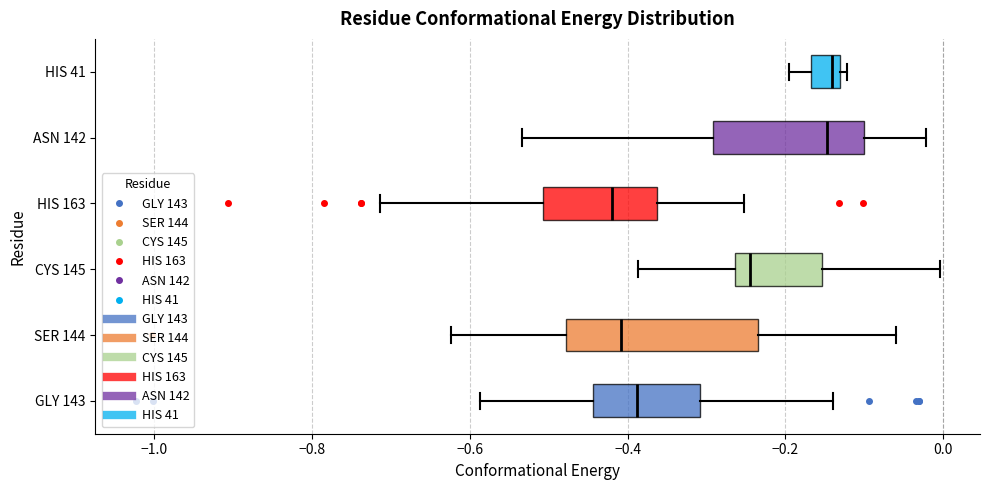

Where does the left whisker of the box for ASN 142 end on the x-axis? The values are not printed on the chart, so give them approximately, as read against the axis.

-0.54